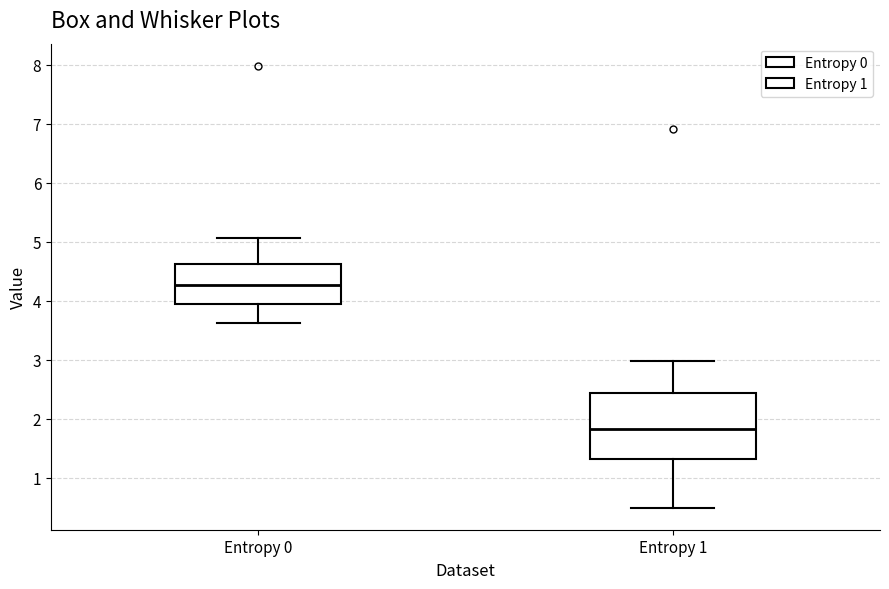

Which box is the tallest, from its lower edge to its upper edge?

Entropy 1